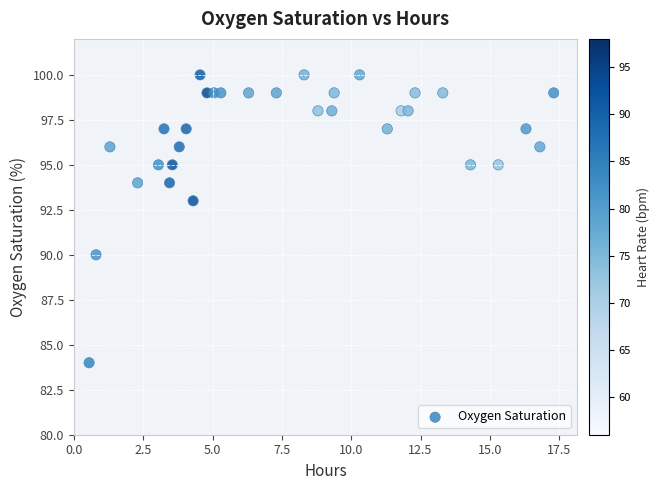

What Y value in the scatter plot is closest to 92?

93